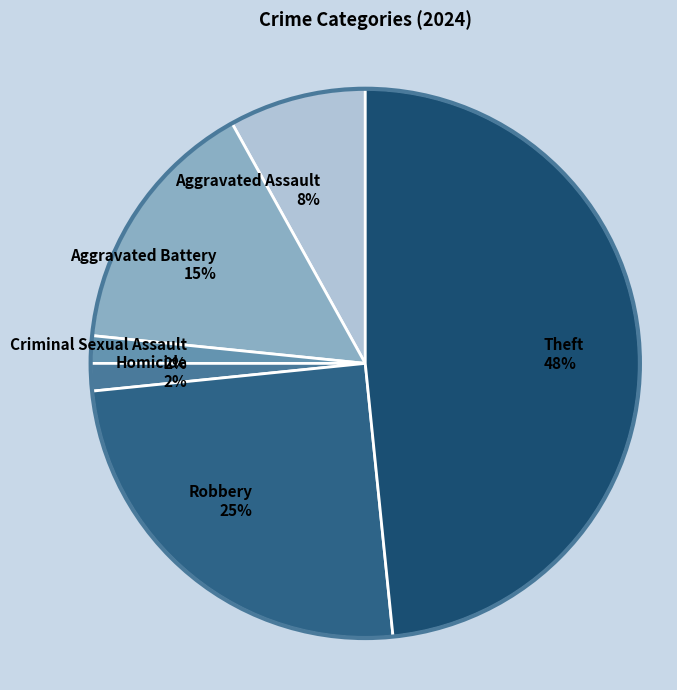

Is there a majority slice in this chart?

No